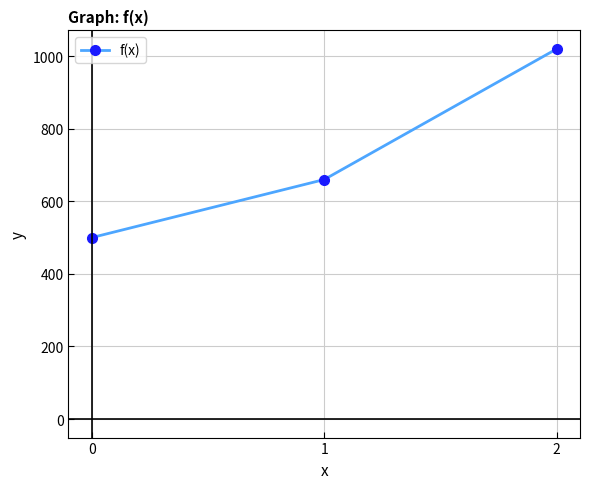

What is the average value?

727